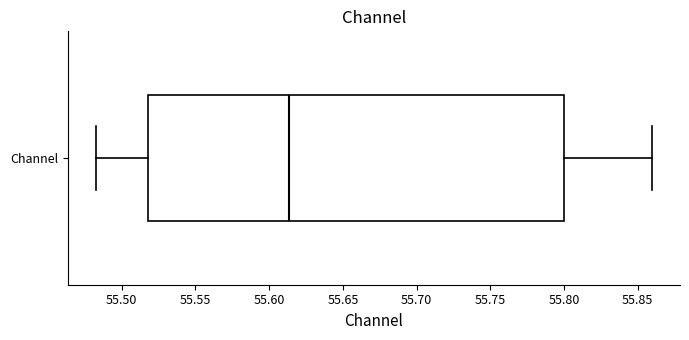

Where is the left edge of the box for Channel on the x-axis? The values are not printed on the chart, so give them approximately, as read against the axis.

55.520